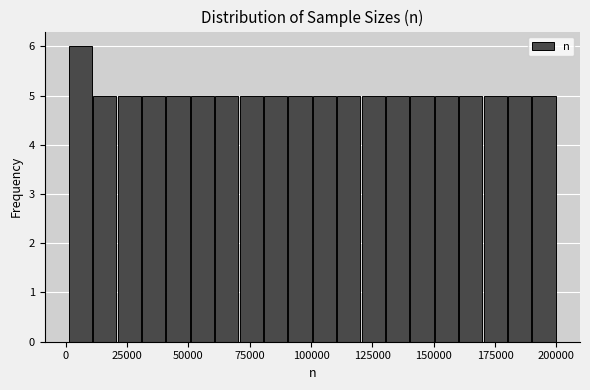

Read against the x-axis, roughly where is the centre of the tallest bar?

5000